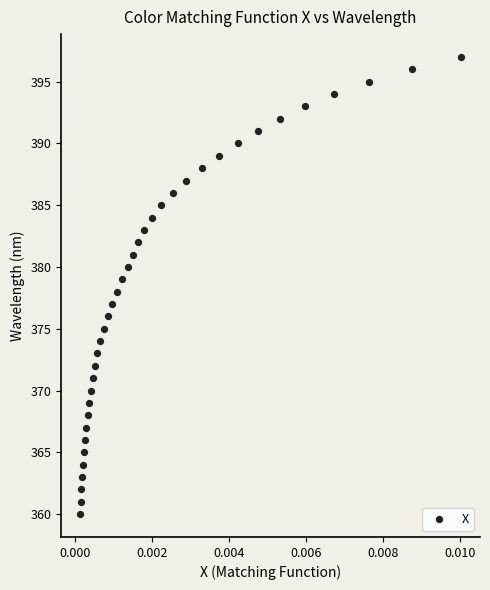

What is the range of Y values (max minus min)?

37